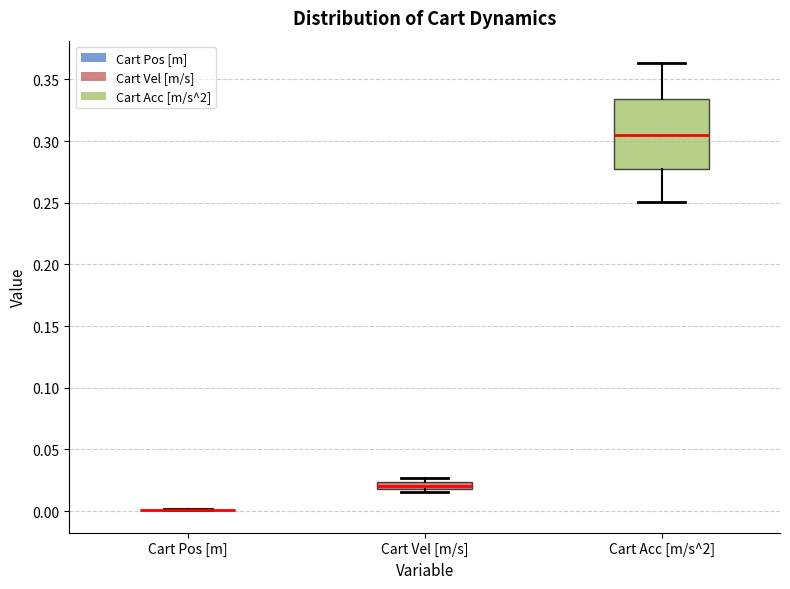

Where is the upper edge of the box for Cart Vel [m/s] on the y-axis? The values are not printed on the chart, so give them approximately, as read against the axis.

0.025